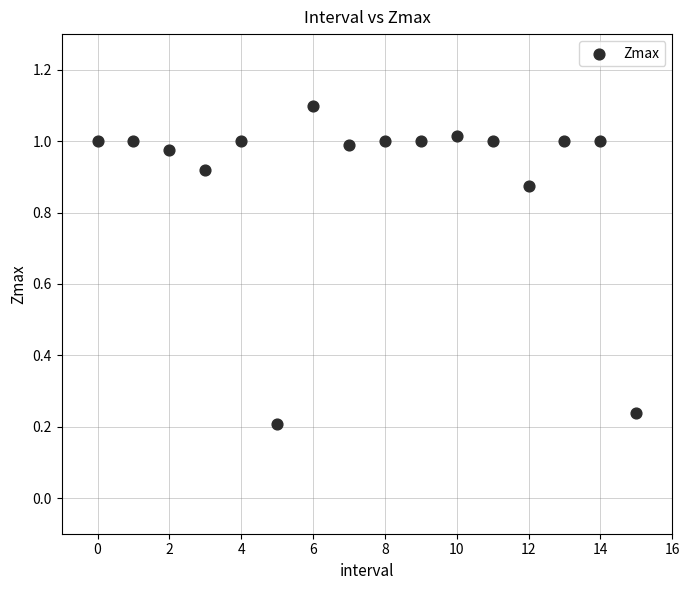

How many points are shown in the scatter plot?

16